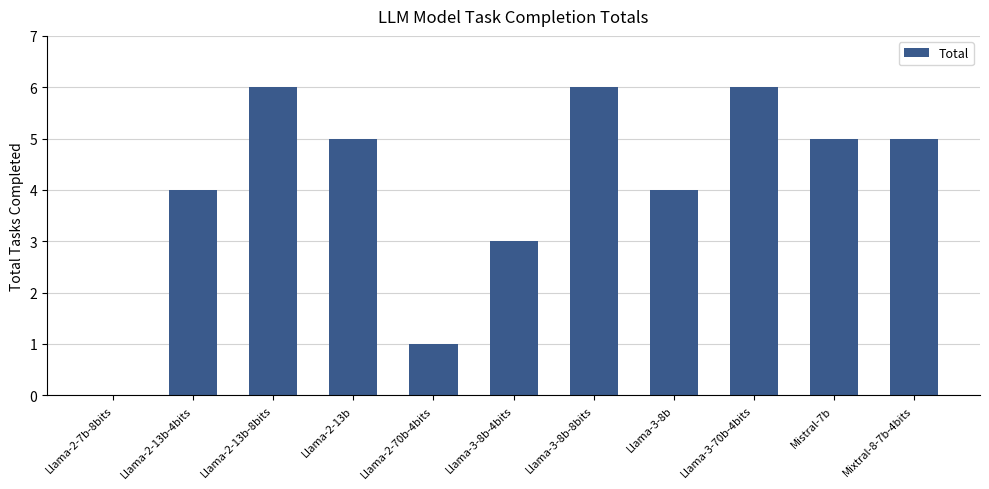

What is the sum of the values at Llama-2-13b-8bits and Llama-3-8b-8bits?

12